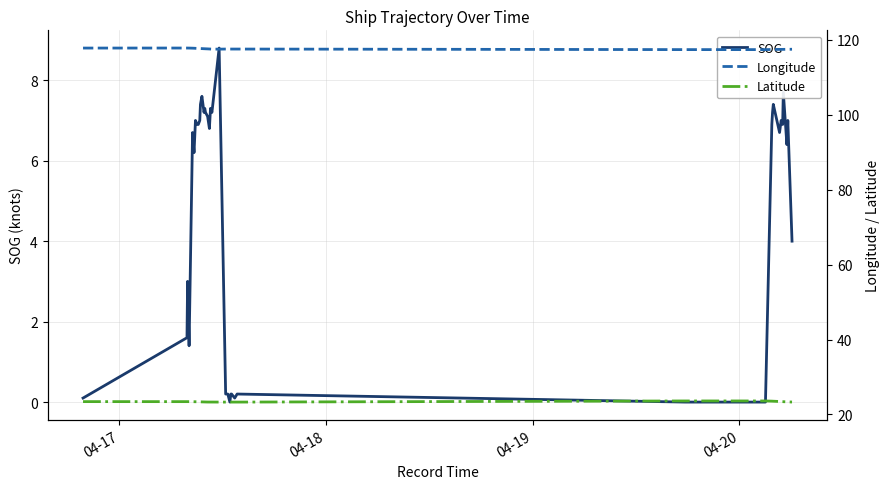

In Latitude, how many points are higher than both neighbors (excluding endpoints)?

3